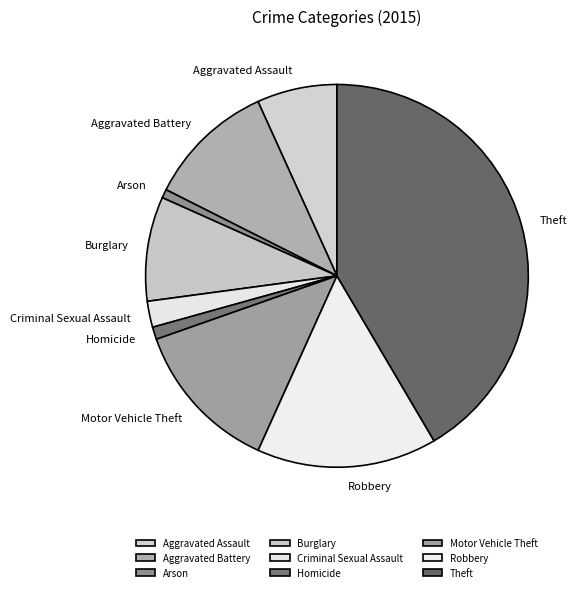

Is there a majority slice in this chart?

No